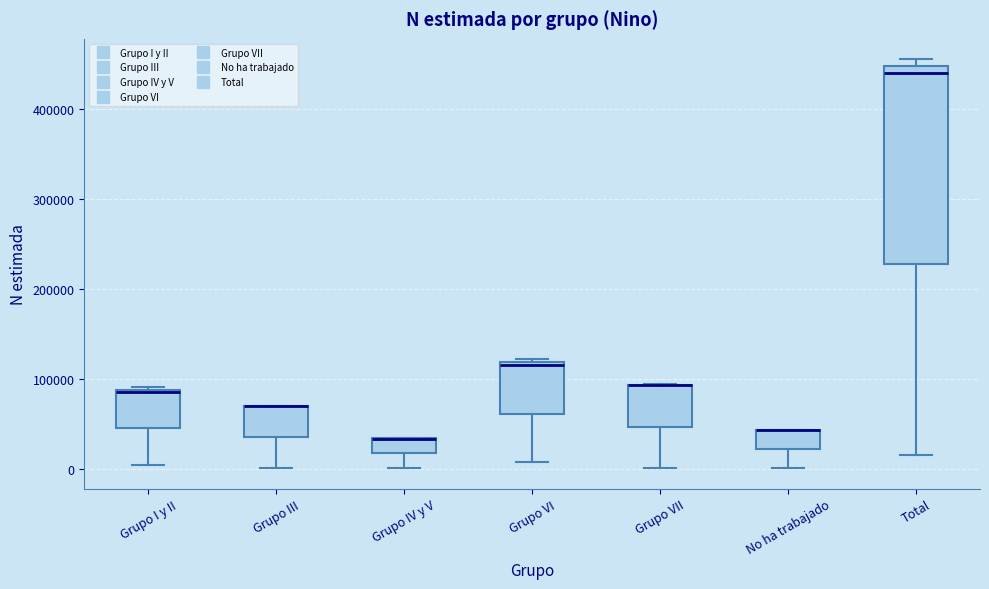

Reading left to right, transcribe this box plot: for each box, give where its median line is, the range the box spans, and where its two whiskers end, as read against the y-axis. The values are not printed on the chart, so give them approximately, as read against the axis.

Grupo I y II: median 90000, box 50000 to 90000, whiskers 0 to 90000
Grupo III: median 70000 (drawn on the box's upper edge), box 40000 to 70000, whiskers 0 to 70000
Grupo IV y V: median 30000 (drawn on the box's upper edge), box 20000 to 30000, whiskers 0 to 30000
Grupo VI: median 120000 (just below the box's upper edge), box 60000 to 120000, whiskers 10000 to 120000 (just above the box's upper edge)
Grupo VII: median 90000 (drawn on the box's upper edge), box 50000 to 90000, whiskers 0 to 90000
No ha trabajado: median 40000 (drawn on the box's upper edge), box 20000 to 40000, whiskers 0 to 40000
Total: median 440000, box 230000 to 450000, whiskers 20000 to 460000